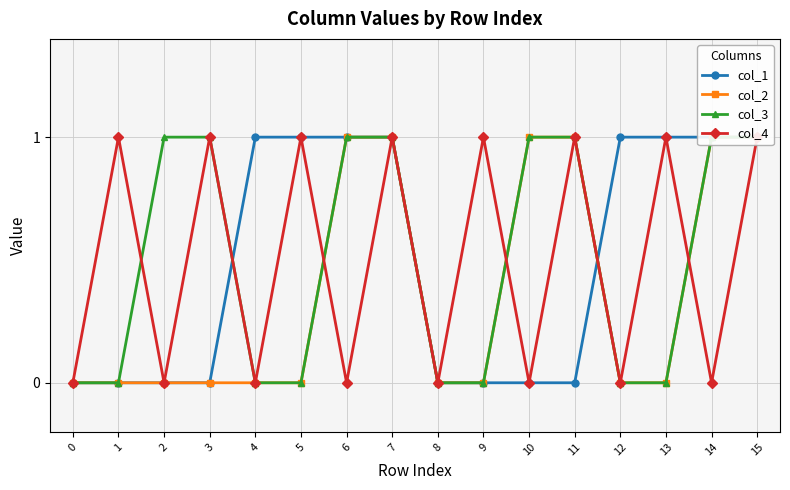

How many data points in col_1 are less than 1?

8